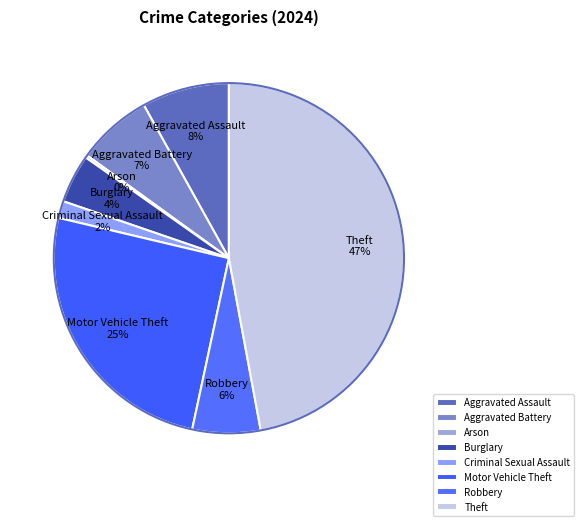

What percentage is the Robbery slice, to the nearest percent?

6%